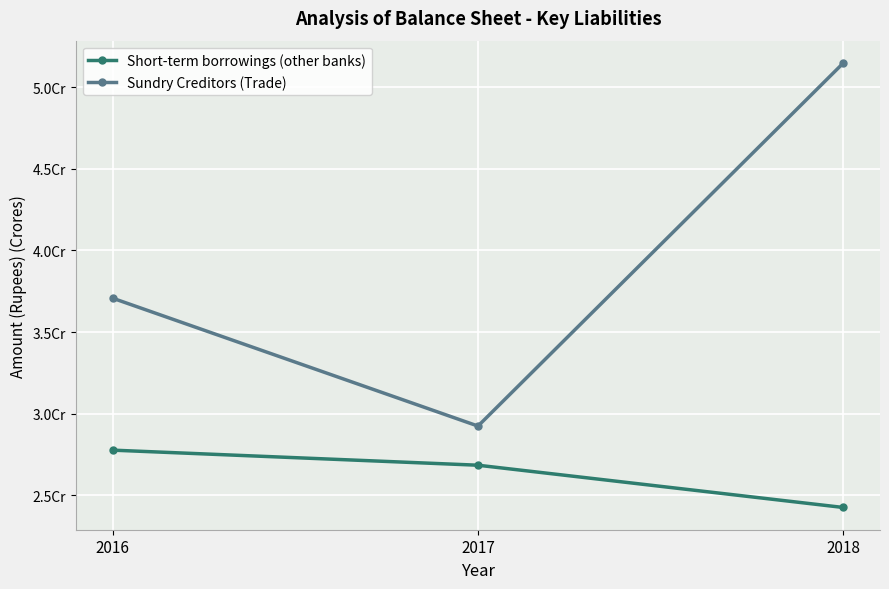

What is the total value across all series at 2017?

56073702